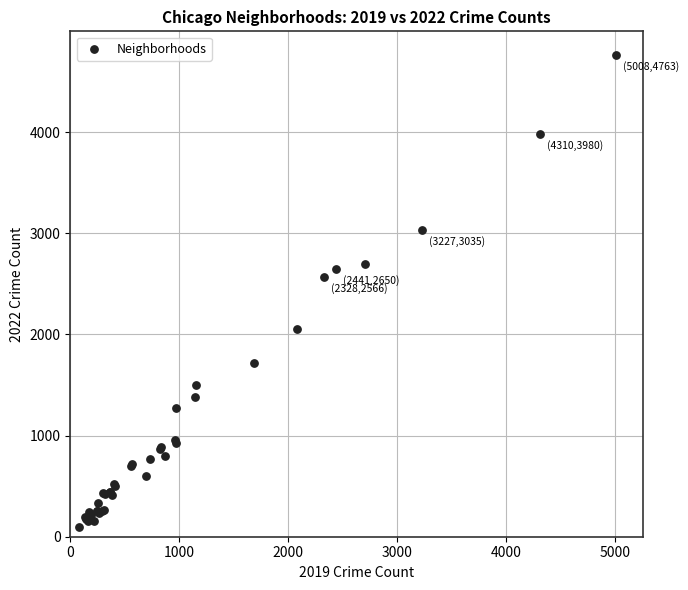

What Y value in the scatter plot is closest to 2431?

2566